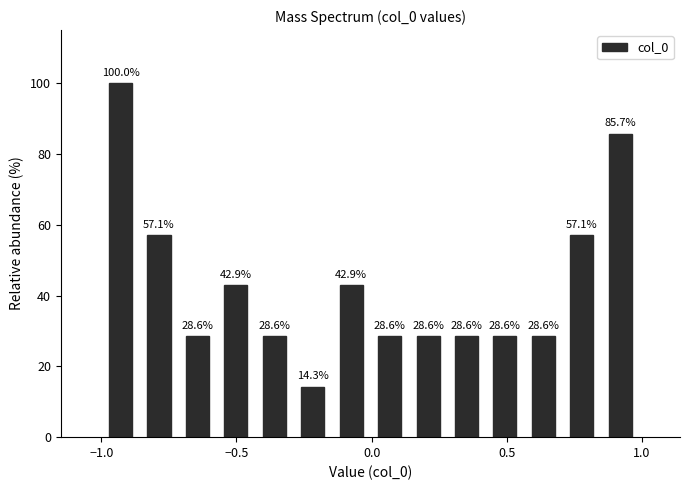

Read against the x-axis, roughly where is the centre of the tallest bar?

-0.95